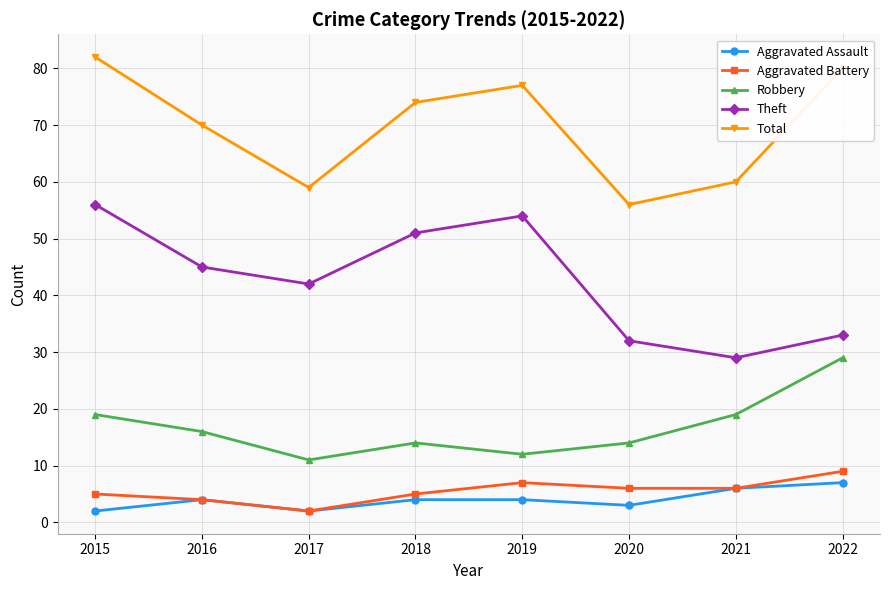

Reading left to right, transcribe all the data shown in this chart.

Aggravated Assault: 2	4	2	4	4	3	6	7
Aggravated Battery: 5	4	2	5	7	6	6	9
Robbery: 19	16	11	14	12	14	19	29
Theft: 56	45	42	51	54	32	29	33
Total: 82	70	59	74	77	56	60	80